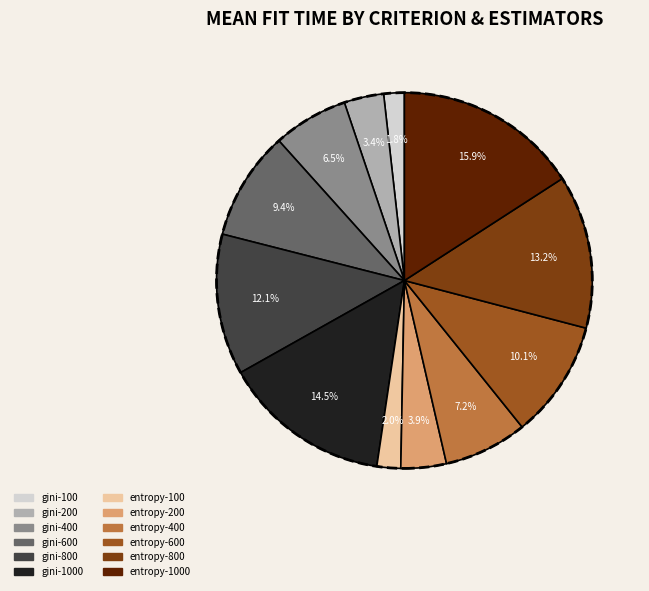

Does any single category account for the majority?

No